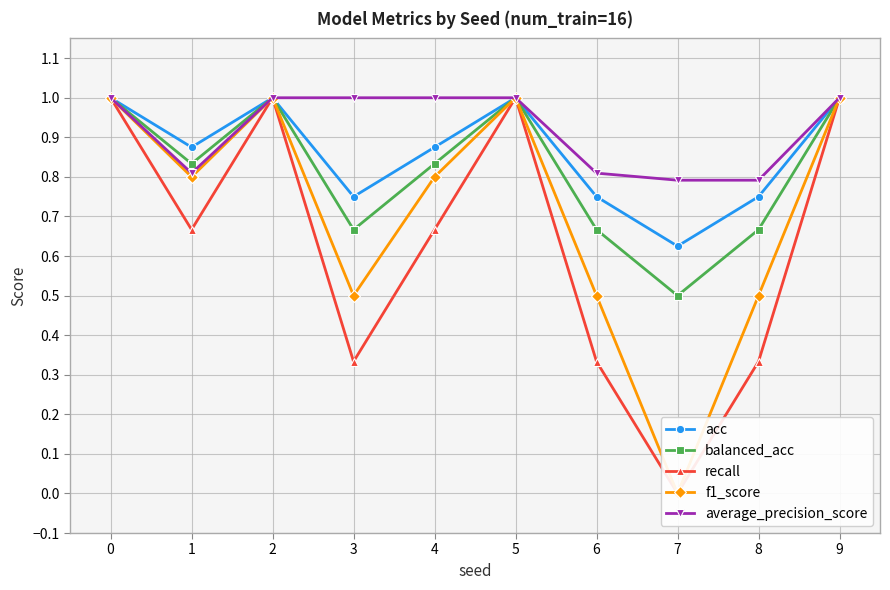

Where is the first local maximum for balanced_acc?

2